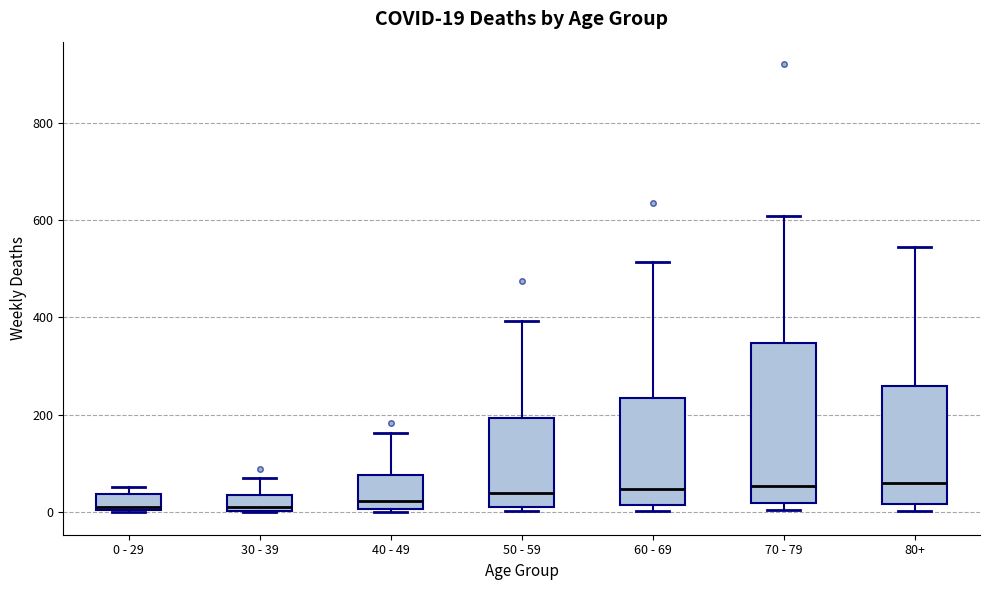

Which box is the tallest, from its lower edge to its upper edge?

70 - 79